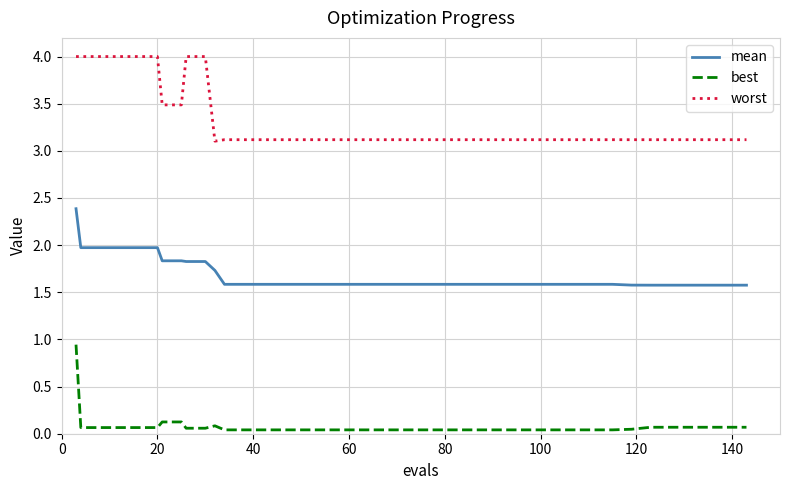

Rank the series by their average value, from highest to lowest.

worst, mean, best